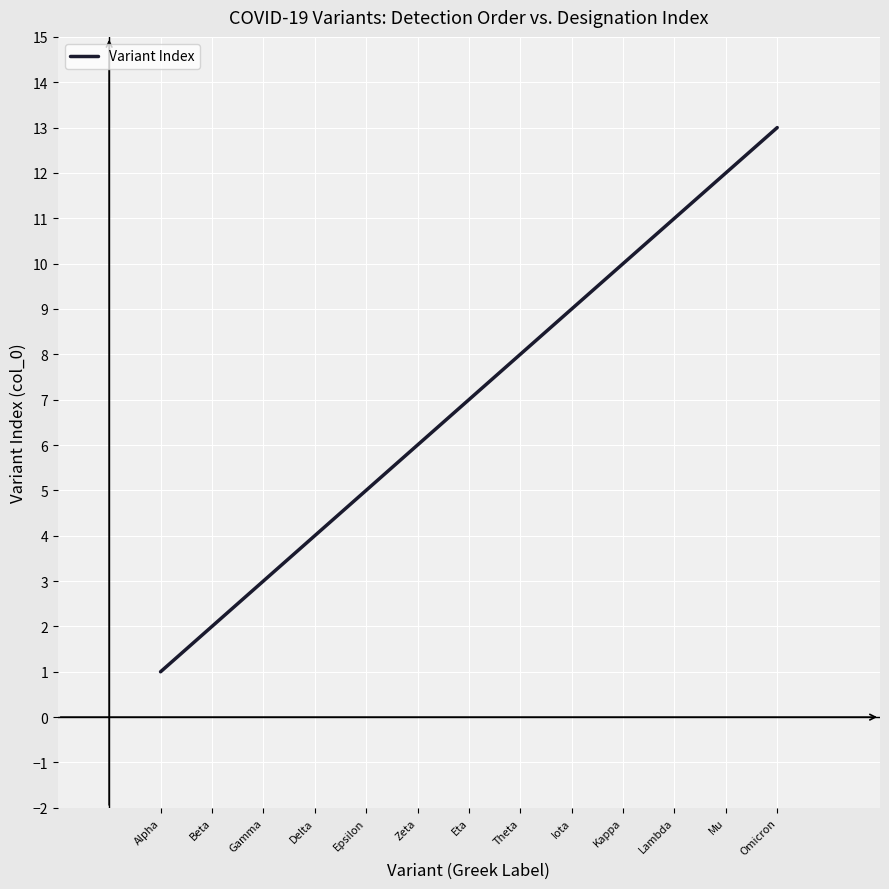

Which label corresponds to the largest value in the chart?

Omicron